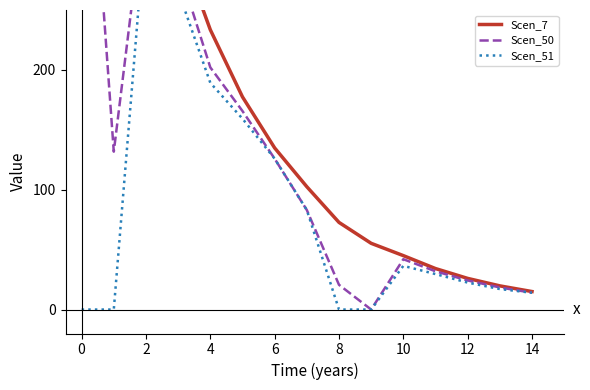

What are all the series names shown in the legend?

Scen_7, Scen_50, Scen_51